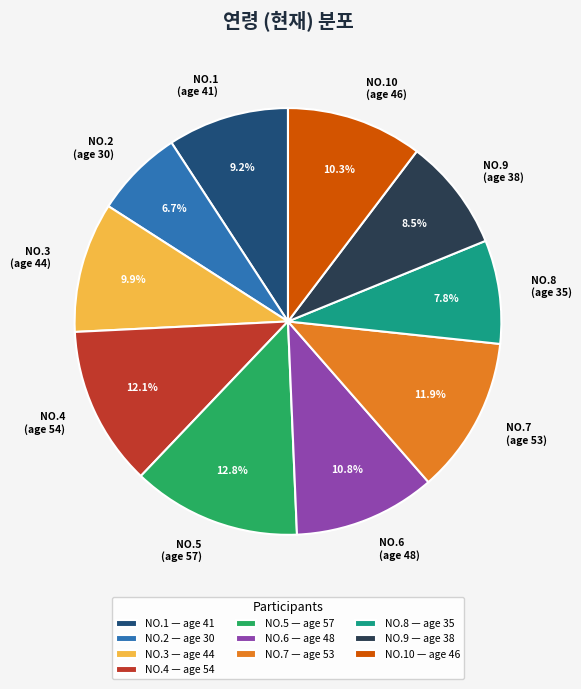

Approximately how many times larger is the value at NO.9 (age 38) compared to NO.5 (age 57)?

0.7